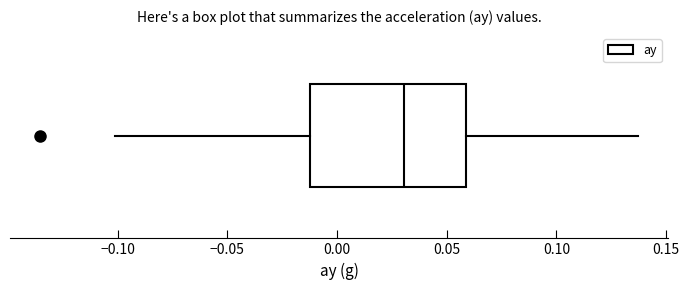

Transcribe this box plot: give where the median line is, the range the box spans, and where the two whiskers end, as read against the x-axis. The values are not printed on the chart, so give them approximately, as read against the axis.

median 0.030, box -0.010 to 0.060, whiskers -0.100 to 0.135